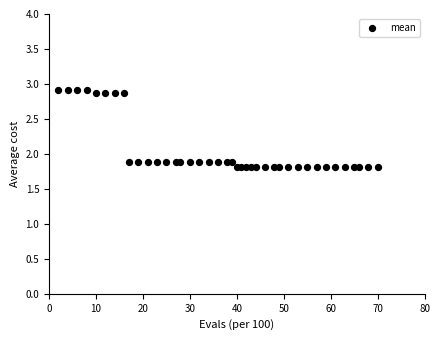

What is the range of Y values (max minus min)?

1.1